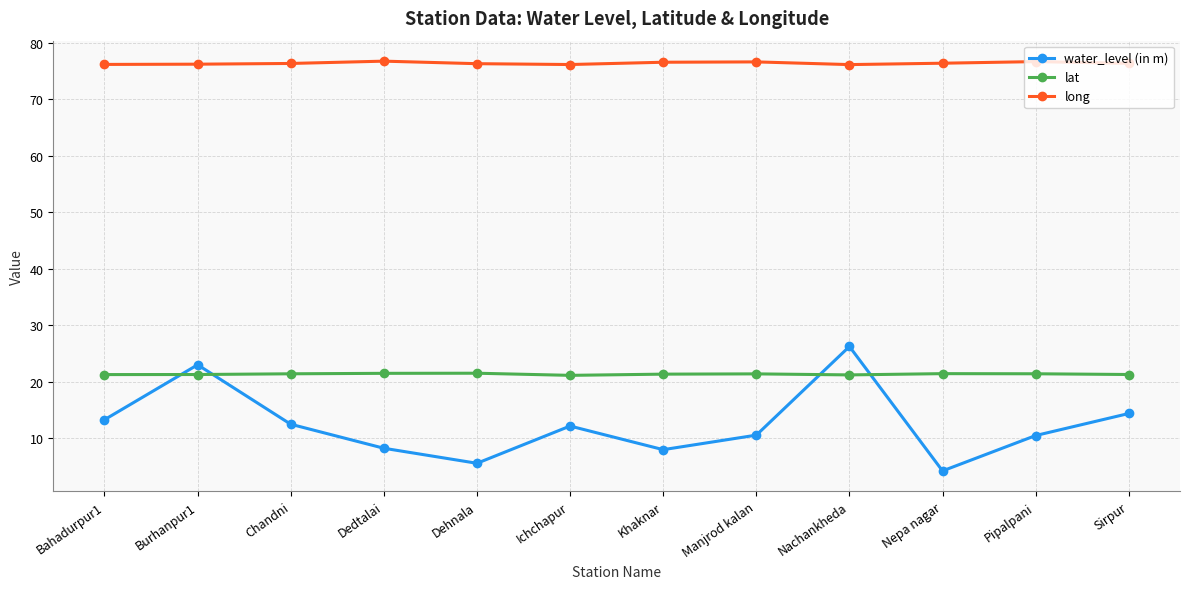

True or false: lat and long cross at least once.

False